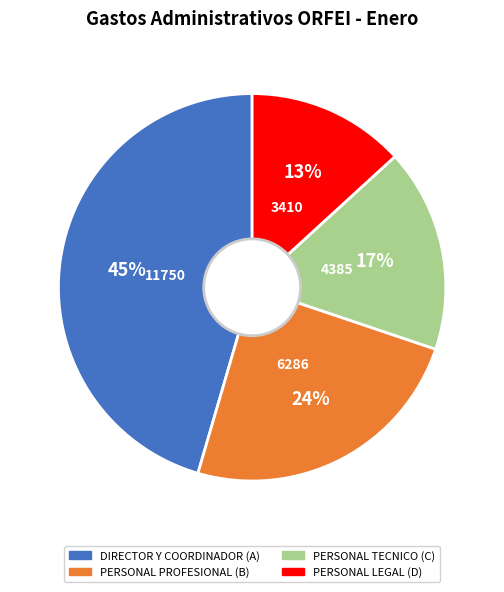

To the nearest percent, what is the average slice percentage?

25%